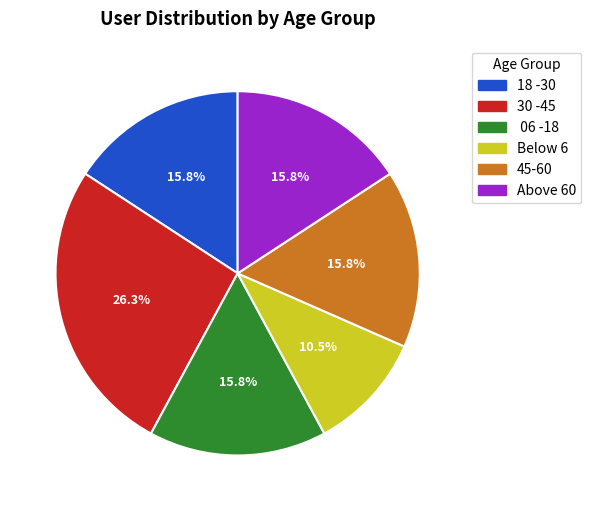

Which has a higher value, 18 -30 or Below 6?

18 -30